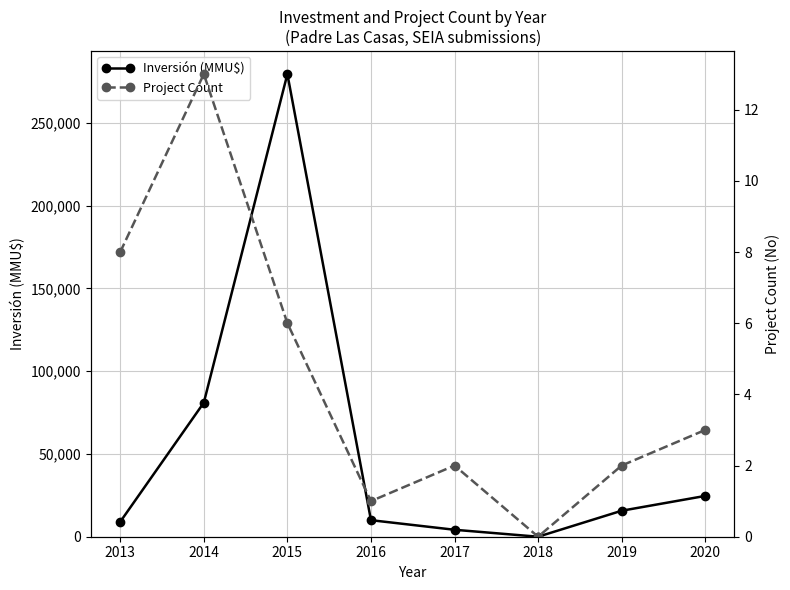

Reading right to left, list all the values displayed in this chart.

Inversión (MMU$): 2020=24652	2019=15700	2018=0	2017=4200	2016=10000	2015=279538	2014=80998	2013=9025
Project Count: 2020=3	2019=2	2018=0	2017=2	2016=1	2015=6	2014=13	2013=8